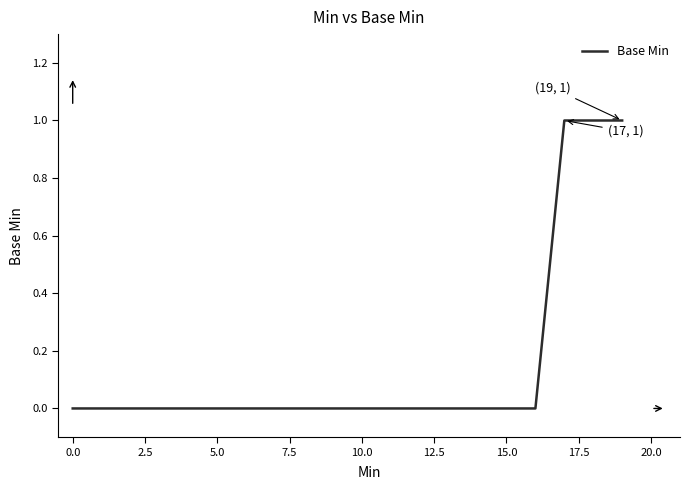

Does the chart display data point markers on the line(s)?

No